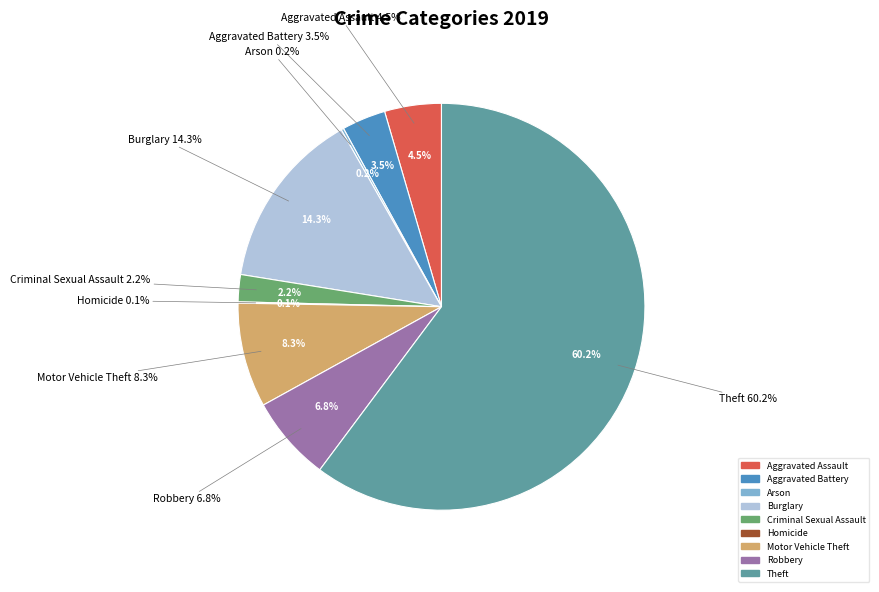

Between Robbery and Aggravated Battery, which is larger?

Robbery